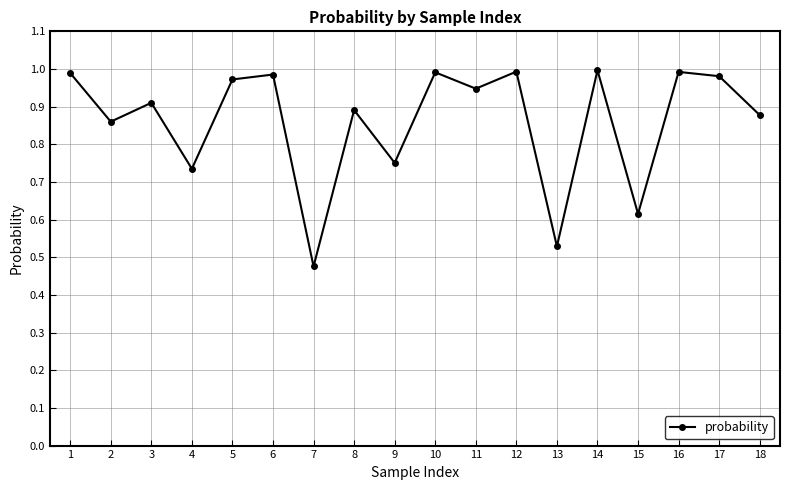

Which label corresponds to the smallest value in the chart?

7